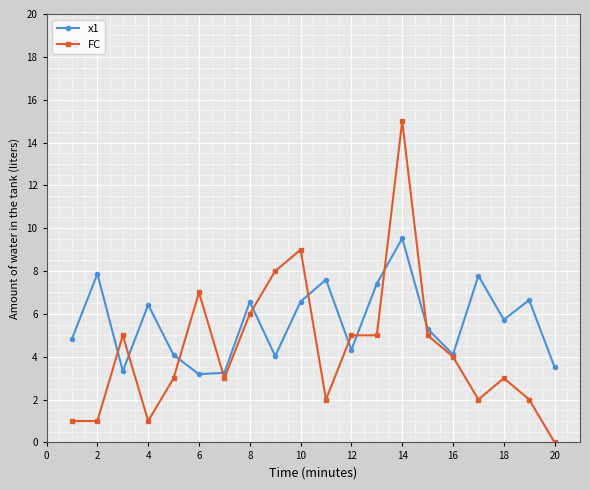

What is the maximum value for FC?

15.0